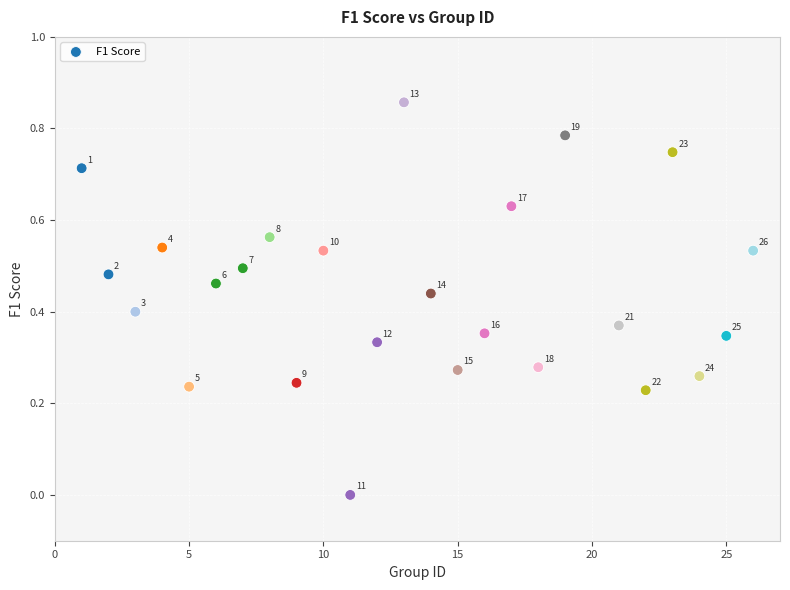

What is the range of X values (max minus min)?

25.0